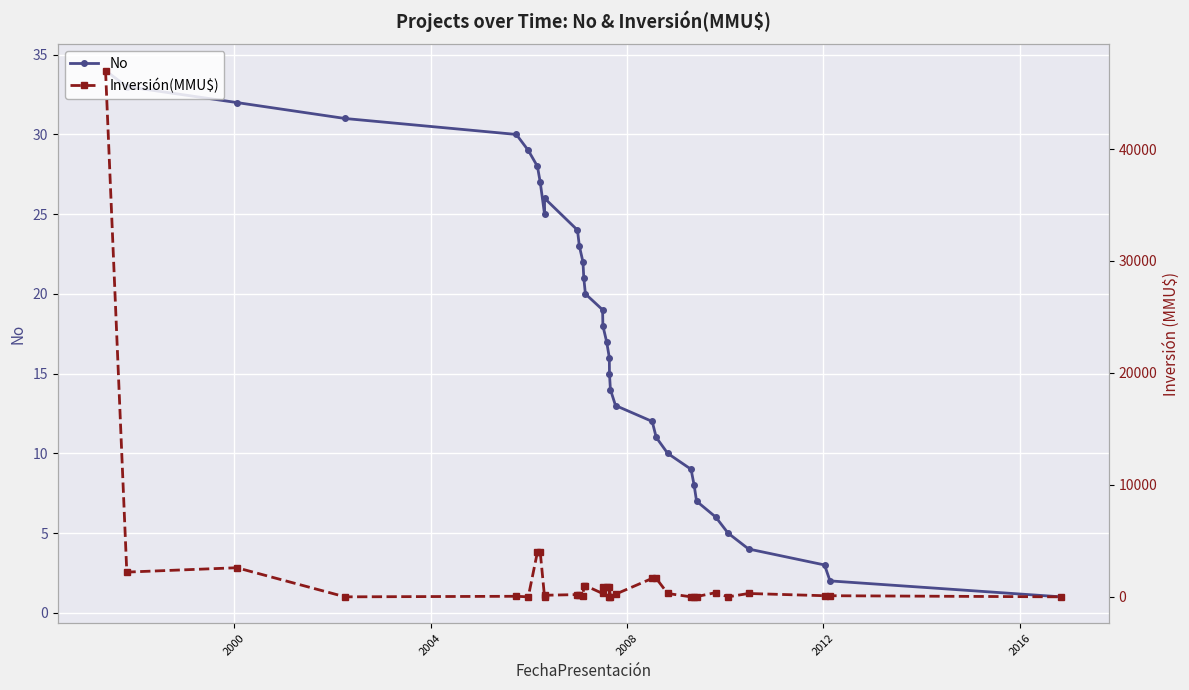

At how many categories does at least one series exceed 13924?

1